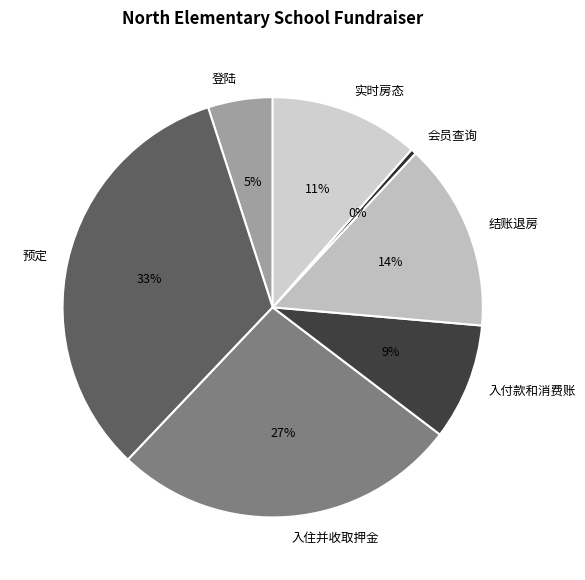

True or false: 登陆 accounts for 14% of the total.

False